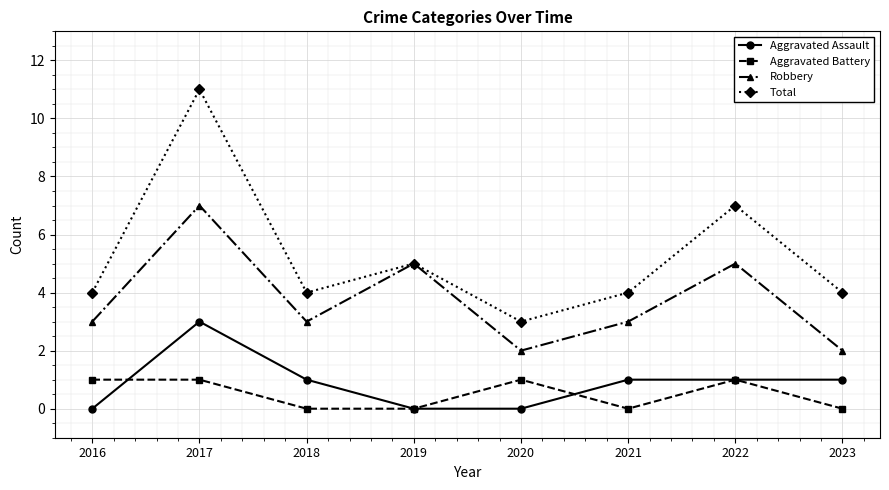

True or false: Total and Aggravated Battery intersect in this chart.

False